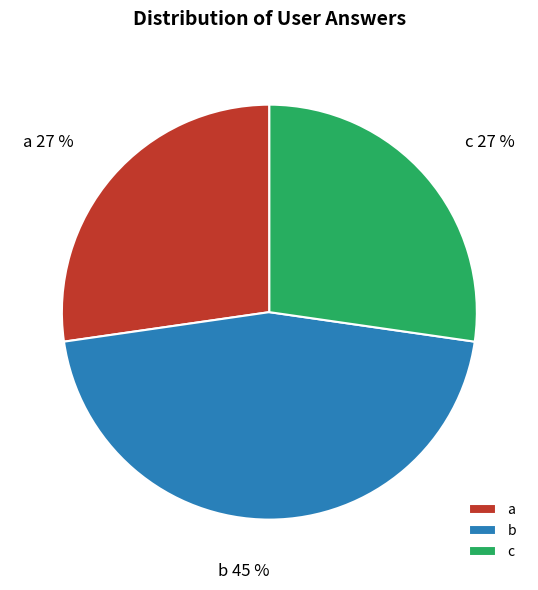

Do a and b together represent more than half of the pie?

Yes